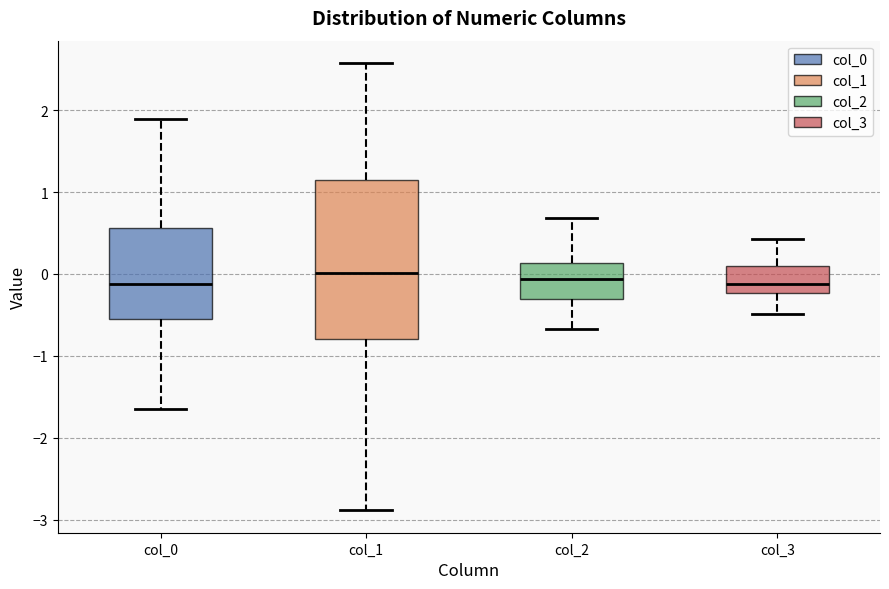

Reading left to right, transcribe this box plot: for each box, give where its median line is, the range the box spans, and where its two whiskers end, as read against the y-axis. The values are not printed on the chart, so give them approximately, as read against the axis.

col_0: median -0.1, box -0.6 to 0.6, whiskers -1.6 to 1.9
col_1: median 0.0, box -0.8 to 1.1, whiskers -2.9 to 2.6
col_2: median -0.1, box -0.3 to 0.1, whiskers -0.7 to 0.7
col_3: median -0.1, box -0.2 to 0.1, whiskers -0.5 to 0.4